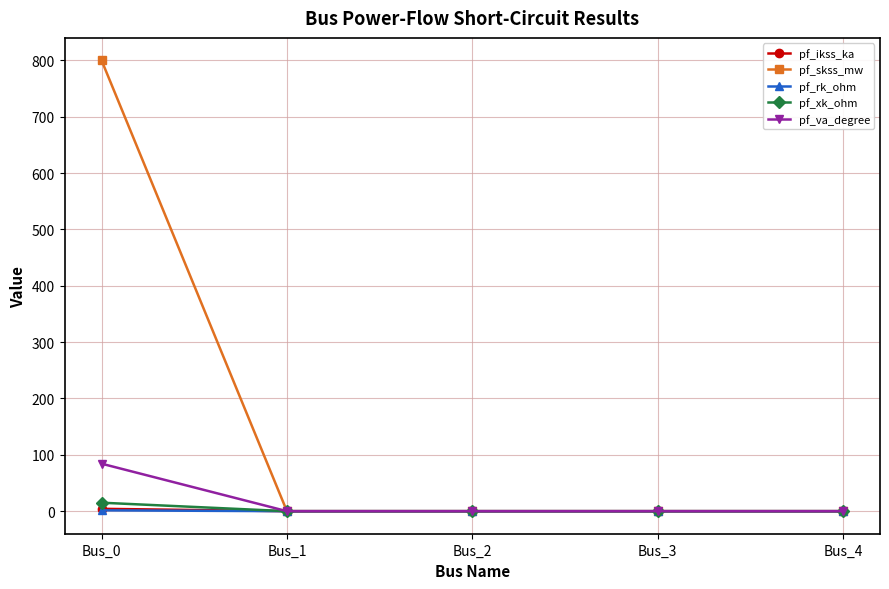

The value of pf_rk_ohm at Bus_4 is 0.0. True or false?

True